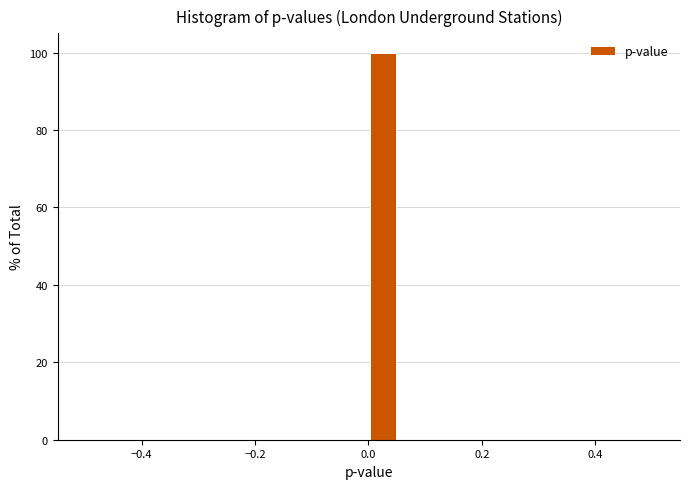

Read against the x-axis, roughly where is the centre of the tallest bar?

0.02